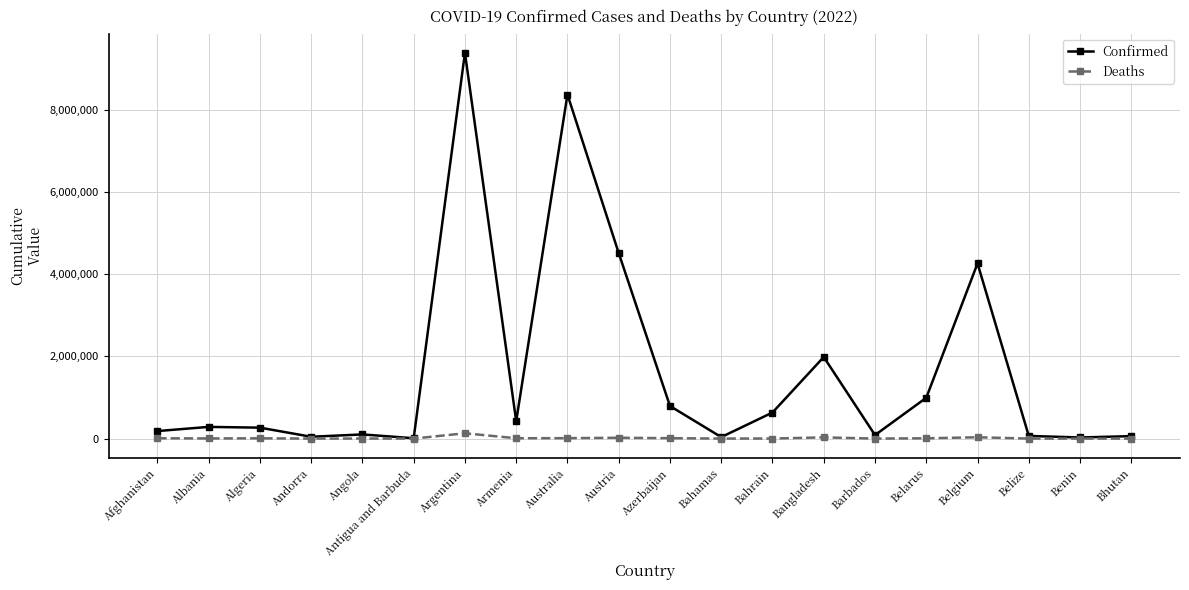

At which category does the chart reach its peak across all series?

Argentina